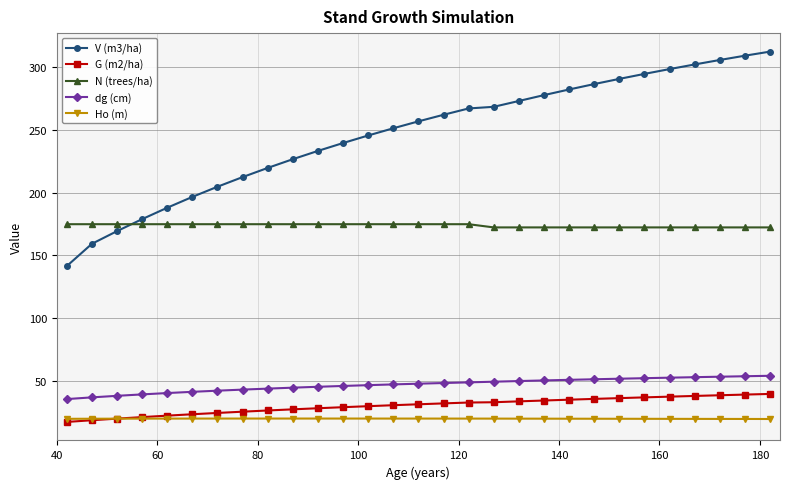

What is the smallest value displayed?

17.5